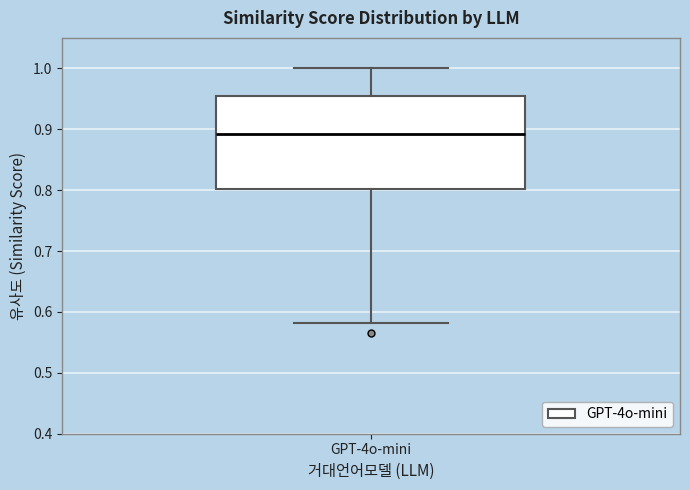

Where is the upper edge of the box for GPT-4o-mini on the y-axis? The values are not printed on the chart, so give them approximately, as read against the axis.

0.96